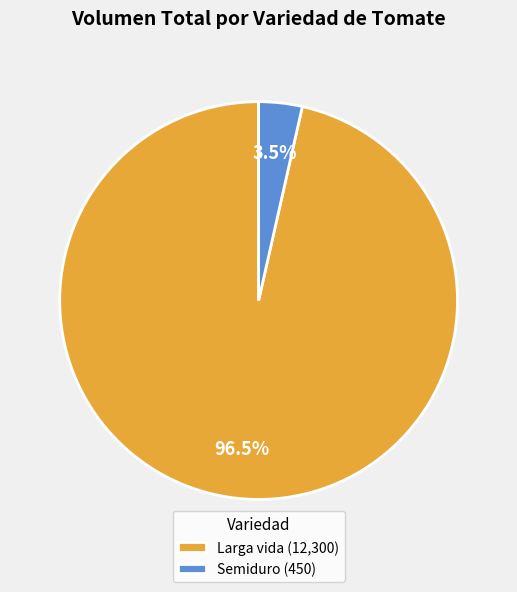

Rank the categories by value from lowest to highest.

Semiduro, Larga vida